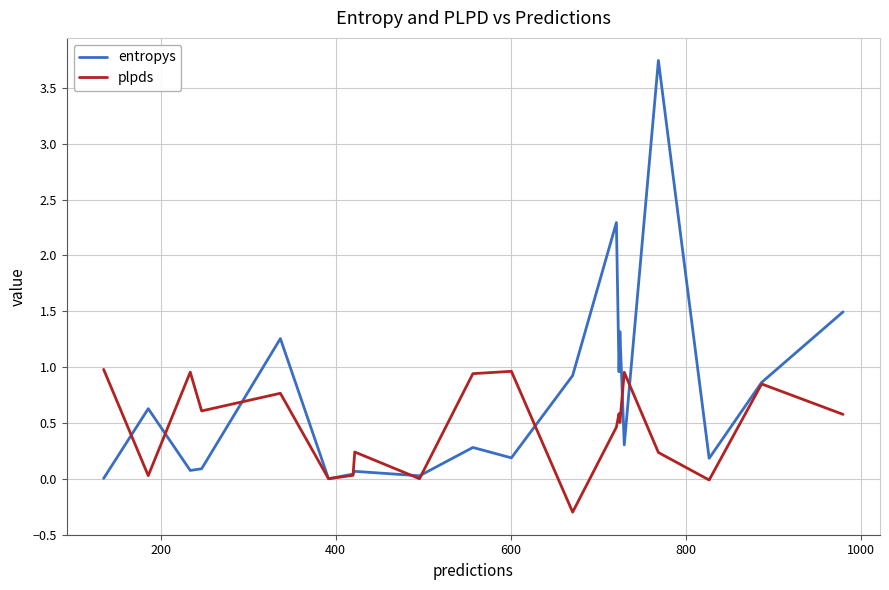

List the series in order of their overall mean, highest first.

entropys, plpds